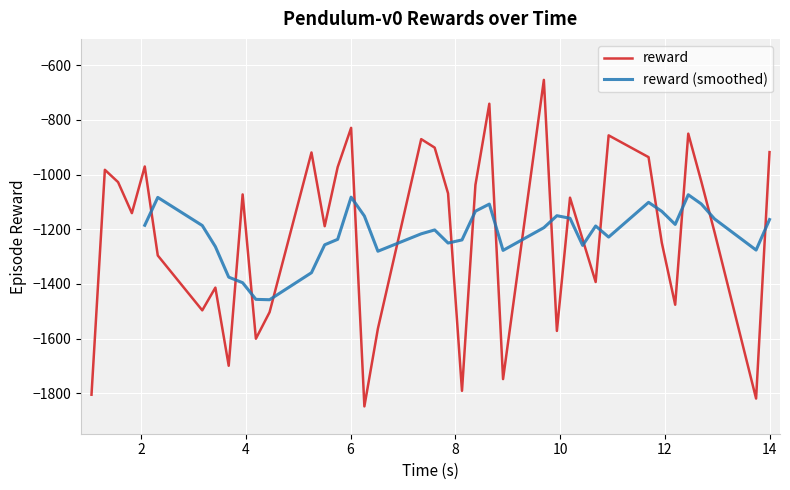

What is the difference between the maximum and second lowest values?

1166.0